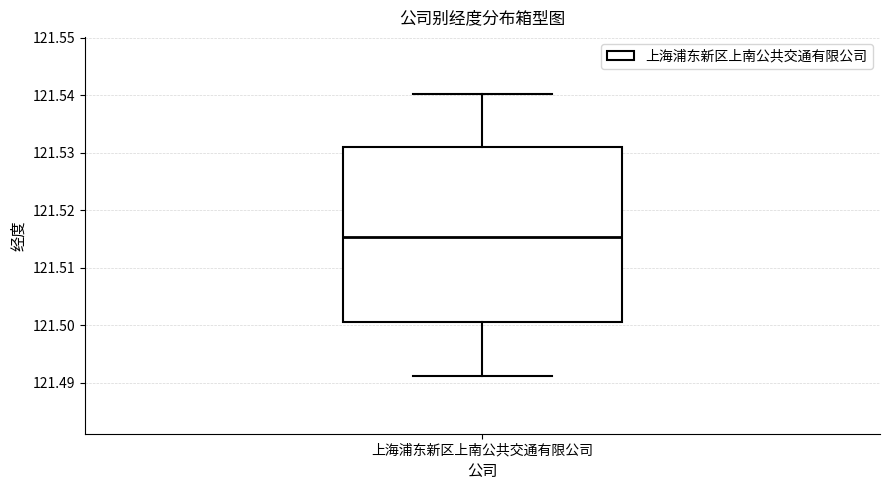

Where is the upper edge of the box for 上海浦东新区上南公共交通有限公司 on the y-axis? The values are not printed on the chart, so give them approximately, as read against the axis.

121.531